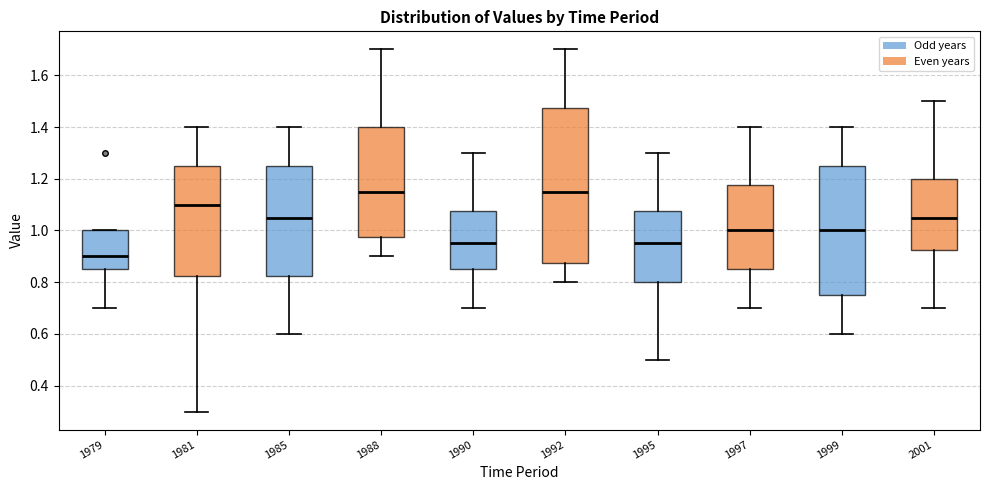

Reading left to right, read every box against the y-axis: the position of its median line, the range the box covers, and the ends of its whiskers. The values are not printed on the chart, so give them approximately, as read against the axis.

1979: median 0.90, box 0.86 to 1.00, whiskers 0.70 to 1.00
1981: median 1.10, box 0.82 to 1.26, whiskers 0.30 to 1.40
1985: median 1.06, box 0.82 to 1.26, whiskers 0.60 to 1.40
1988: median 1.16, box 0.98 to 1.40, whiskers 0.90 to 1.70
1990: median 0.96, box 0.86 to 1.08, whiskers 0.70 to 1.30
1992: median 1.16, box 0.88 to 1.48, whiskers 0.80 to 1.70
1995: median 0.96, box 0.80 to 1.08, whiskers 0.50 to 1.30
1997: median 1.00, box 0.86 to 1.18, whiskers 0.70 to 1.40
1999: median 1.00, box 0.76 to 1.26, whiskers 0.60 to 1.40
2001: median 1.06, box 0.92 to 1.20, whiskers 0.70 to 1.50